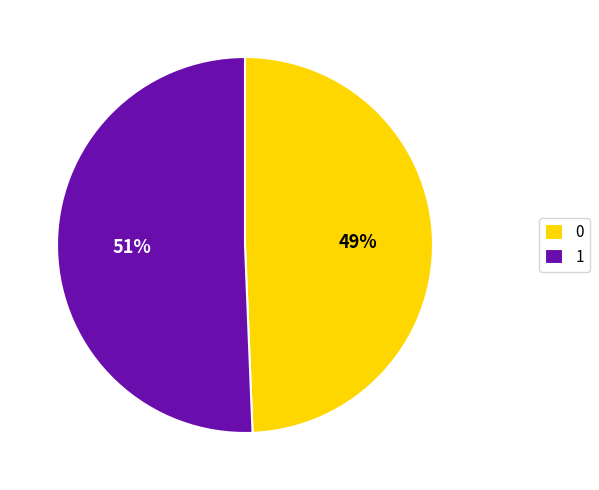

Does any single category account for the majority?

Yes